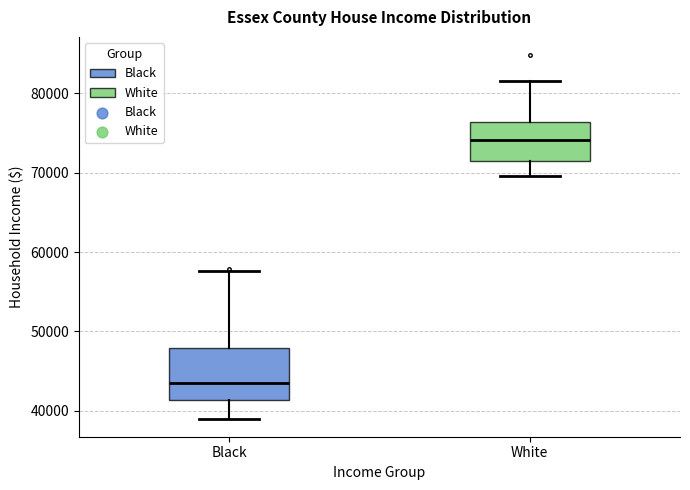

Comparing the boxes themselves (not the whiskers), which one is the tallest?

Black